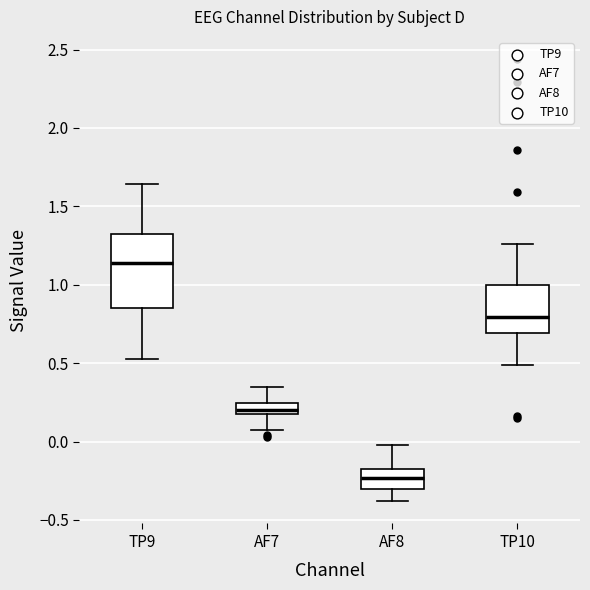

Where is the upper edge of the box for AF7 on the y-axis? The values are not printed on the chart, so give them approximately, as read against the axis.

0.25